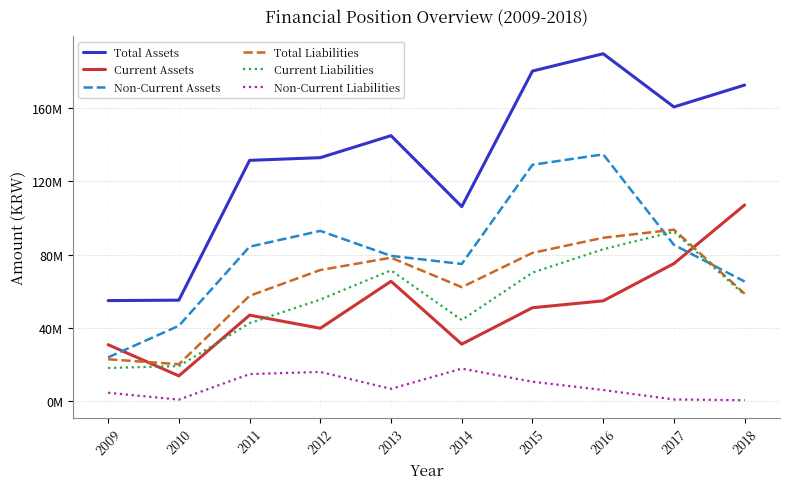

What is the value of the Non-Current Assets point at the 5th from the left?

79442314